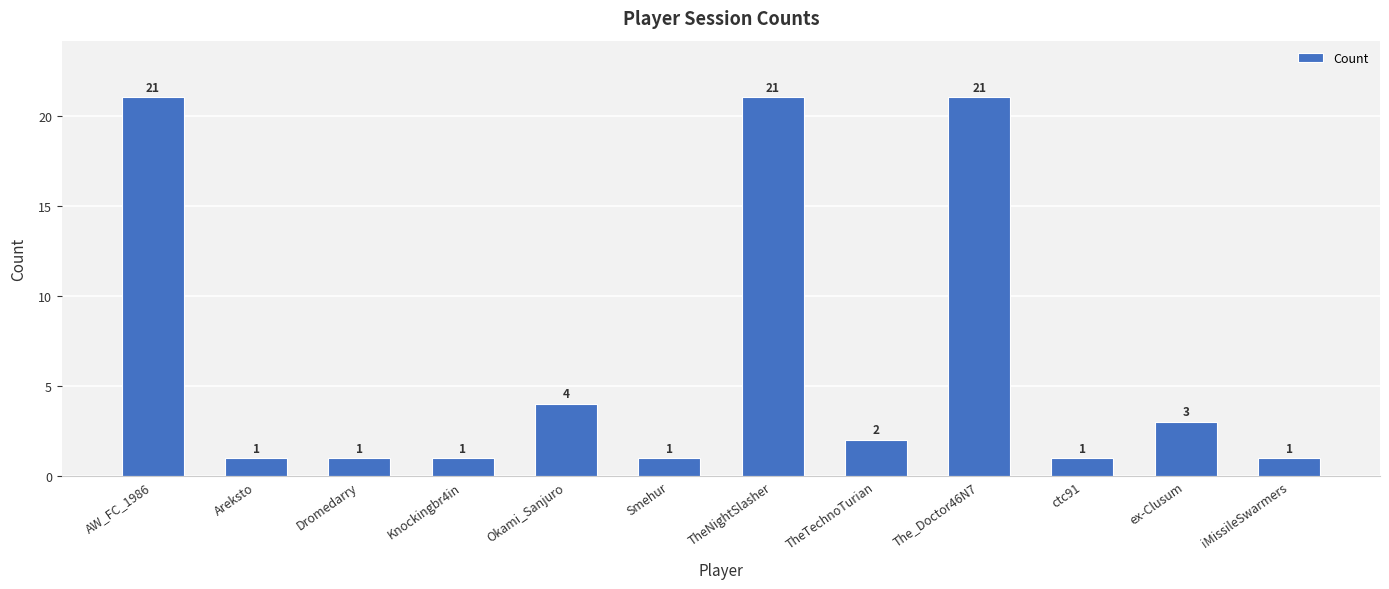

What is the sum of all values?

78